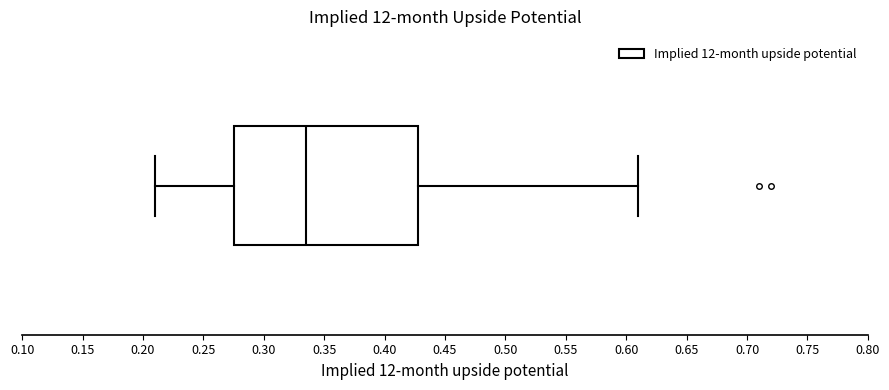

Read this box plot against the x-axis: the position of the median line, the range covered by the box, and the ends of both whiskers. The values are not printed on the chart, so give them approximately, as read against the axis.

median 0.335, box 0.275 to 0.430, whiskers 0.210 to 0.610